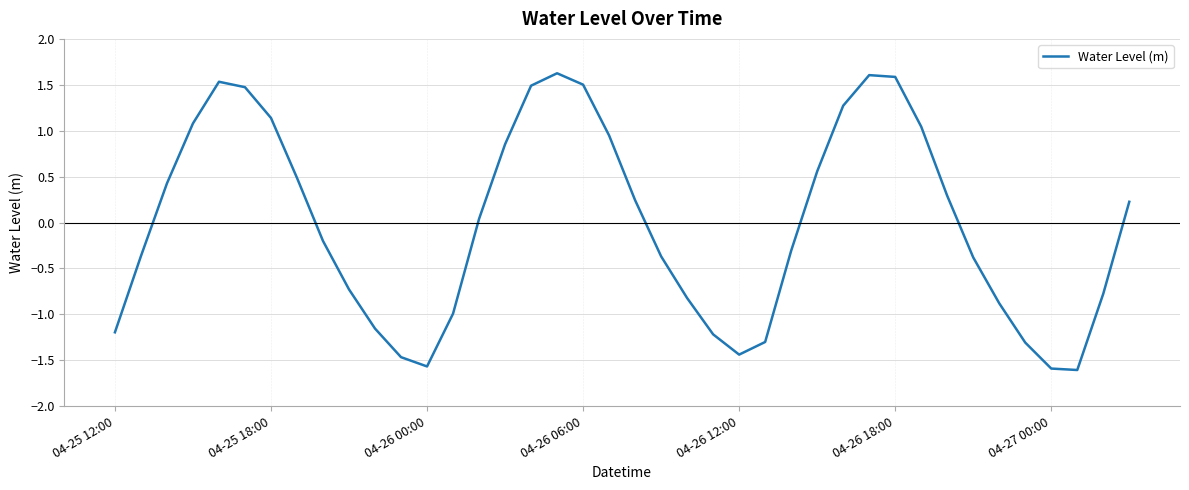

What is the minimum value shown in the chart?

-1.6